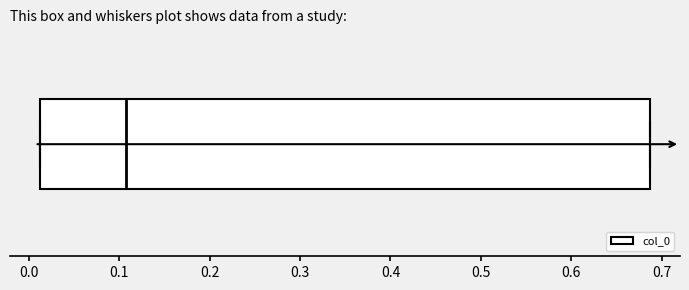

Where is the right edge of the box on the x-axis? The values are not printed on the chart, so give them approximately, as read against the axis.

0.69